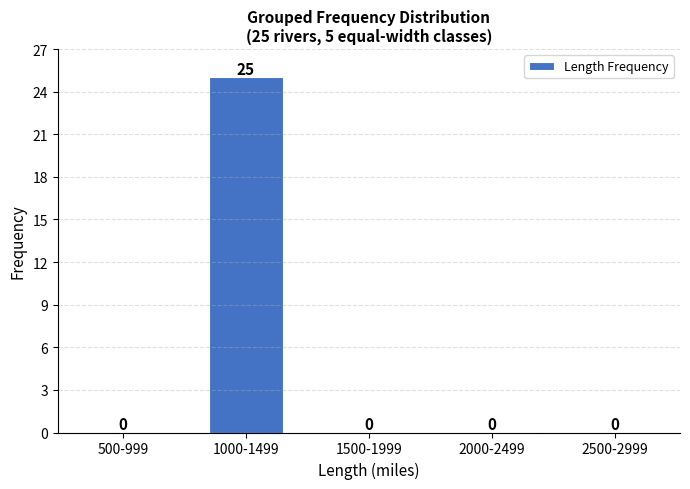

Reading left to right, what are all the values shown in this chart?

500-999=0	1000-1499=25	1500-1999=0	2000-2499=0	2500-2999=0